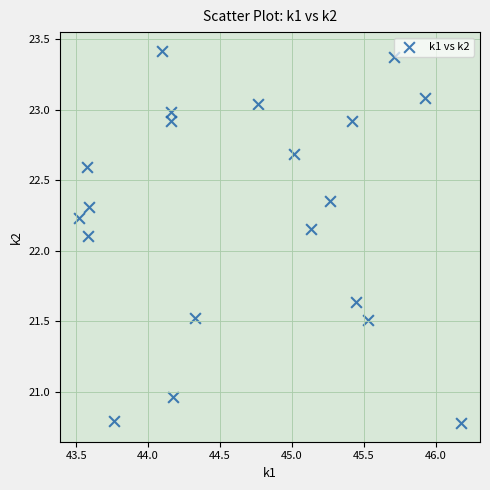

What Y value in the scatter plot is closest to 22?

22.1